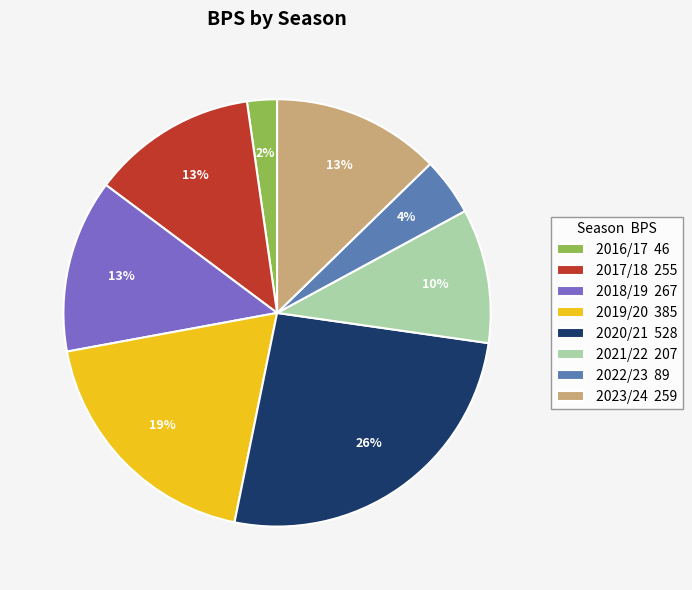

To the nearest percent, what is the difference between the 2022/23 and 2018/19 slice percentages?

9%